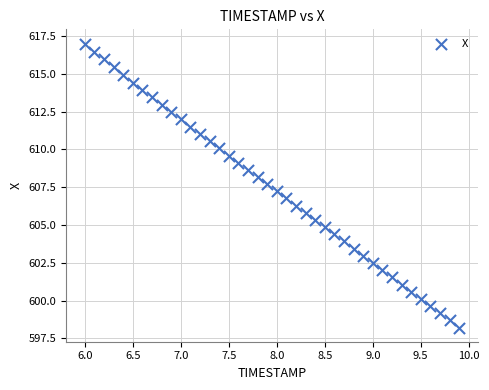

What is the range of Y values (max minus min)?

18.8